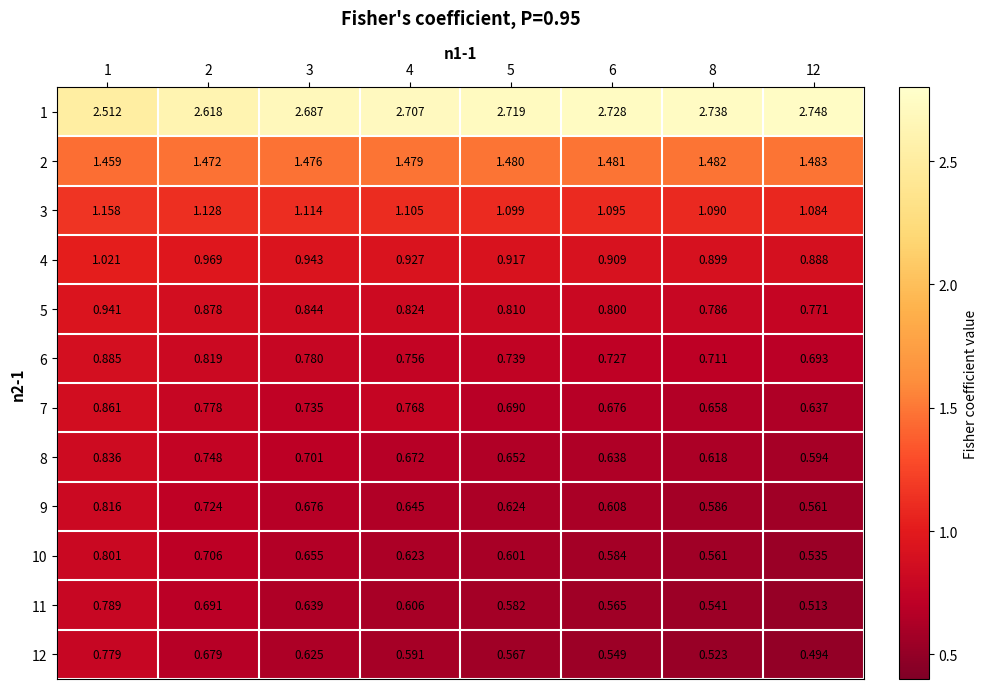

Which series has the largest total across all categories?

1